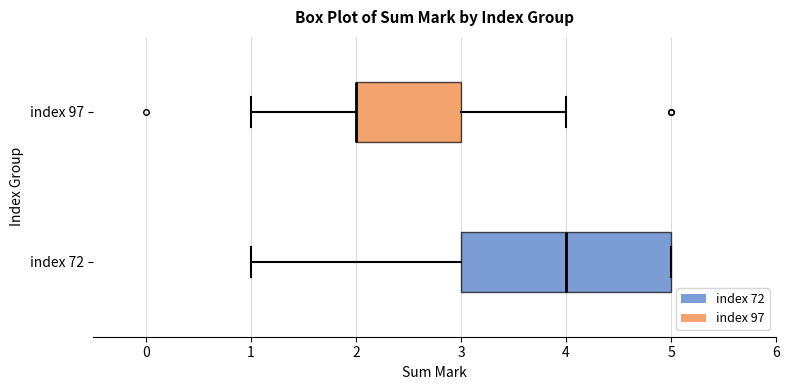

Reading bottom to top, read every box against the x-axis: the position of its median line, the range the box covers, and the ends of its whiskers. The values are not printed on the chart, so give them approximately, as read against the axis.

index 72: median 4, box 3 to 5, whiskers 1 to 5
index 97: median 2 (drawn on the box's left edge), box 2 to 3, whiskers 1 to 4